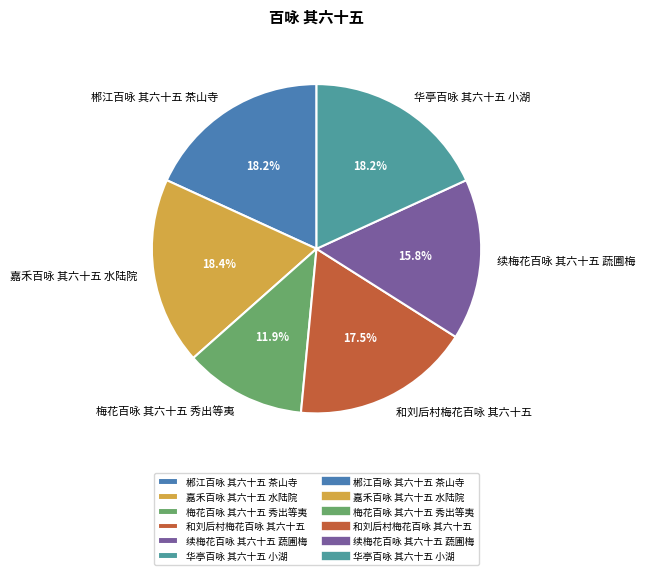

What is the smallest slice in the pie chart?

梅花百咏 其六十五 秀出等夷